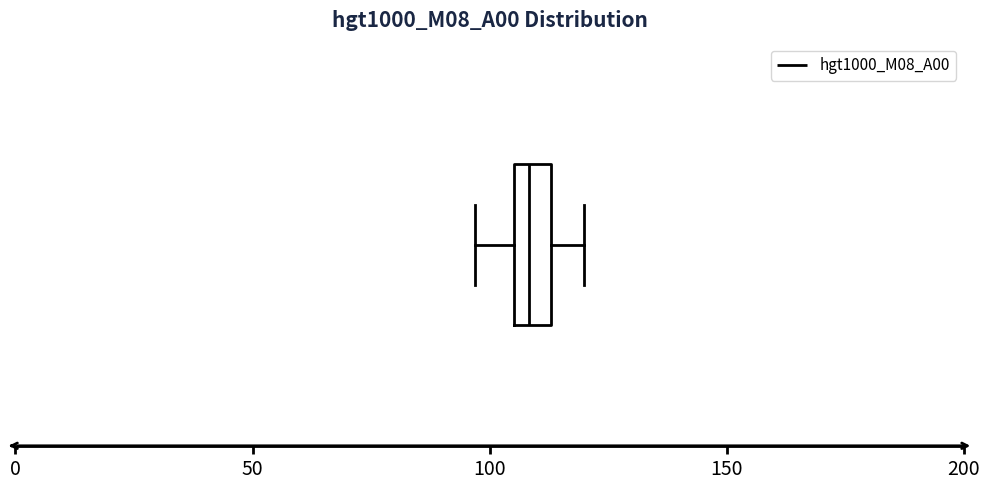

Where does the right whisker of the box end on the x-axis? The values are not printed on the chart, so give them approximately, as read against the axis.

120